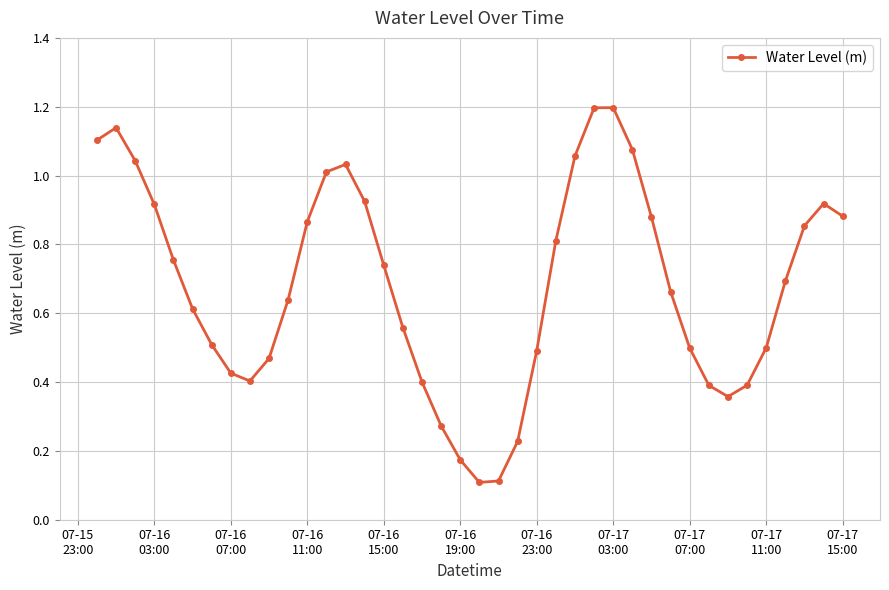

What is the maximum value shown in the chart?

1.2